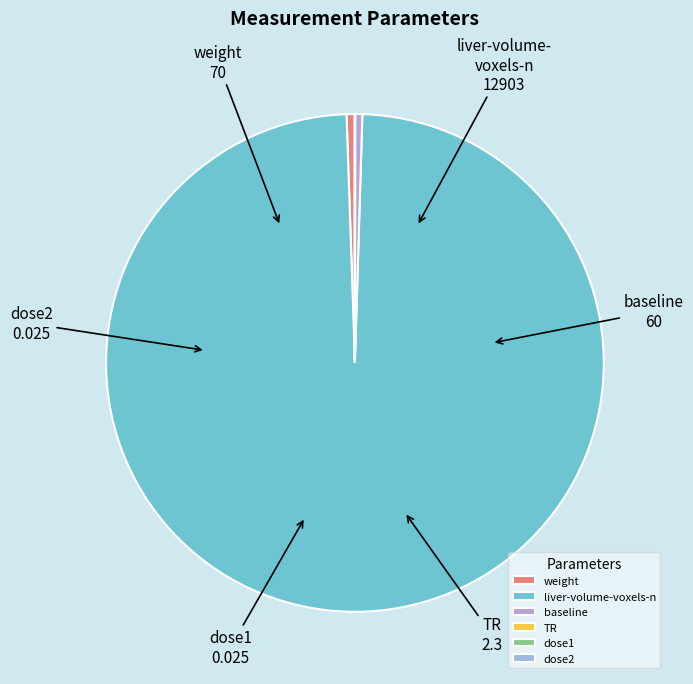

How many segments does this pie chart have?

6